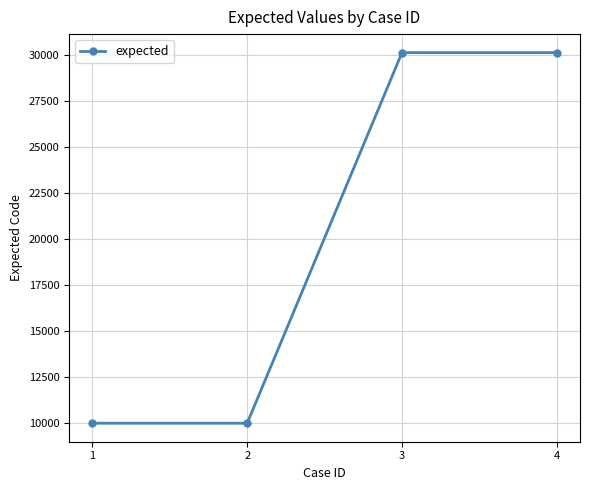

How many values are below 30103?

2